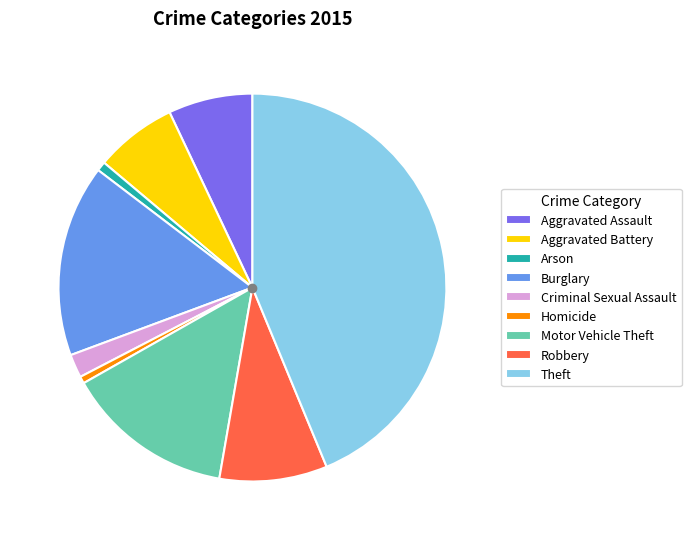

How many segments does this pie chart have?

9